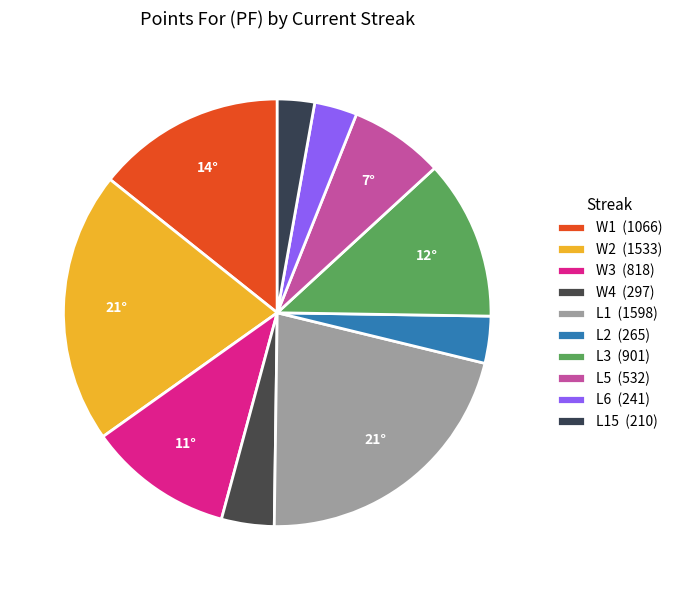

Which category has the biggest portion of the pie?

L1